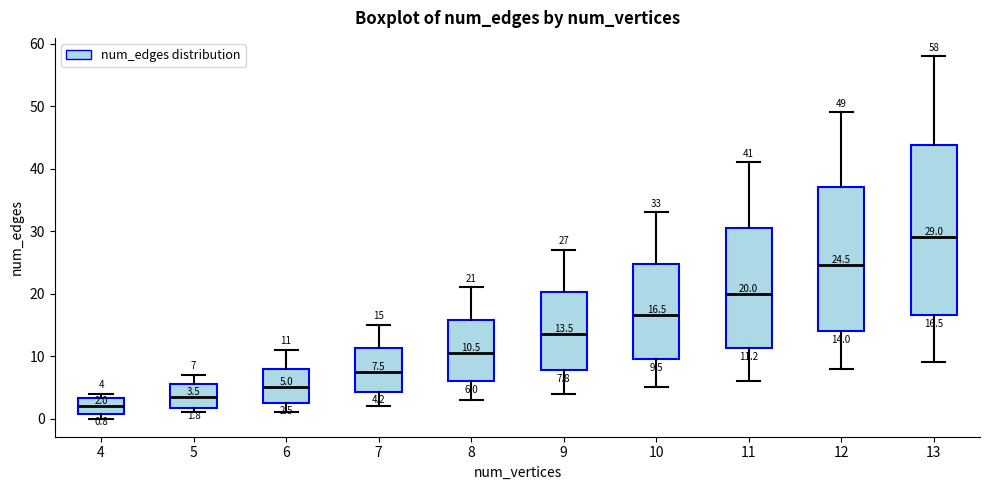

Which box is the tallest, from its lower edge to its upper edge?

13